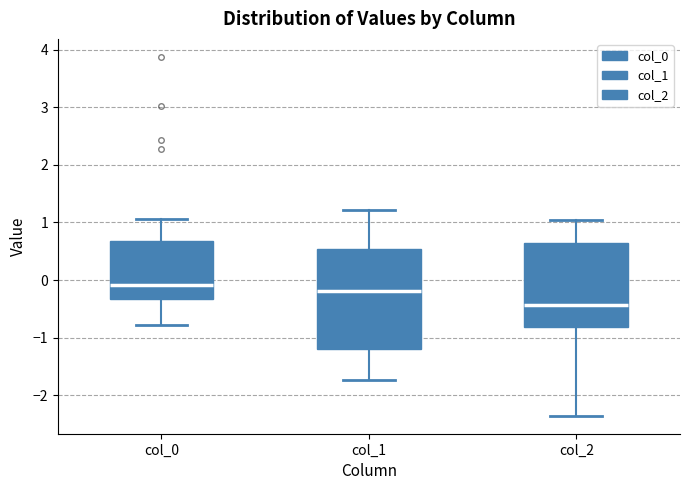

Reading left to right, read every box against the y-axis: the position of its median line, the range the box covers, and the ends of its whiskers. The values are not printed on the chart, so give them approximately, as read against the axis.

col_0: median -0.1, box -0.3 to 0.7, whiskers -0.8 to 1.1
col_1: median -0.2, box -1.2 to 0.5, whiskers -1.7 to 1.2
col_2: median -0.4, box -0.8 to 0.6, whiskers -2.4 to 1.0